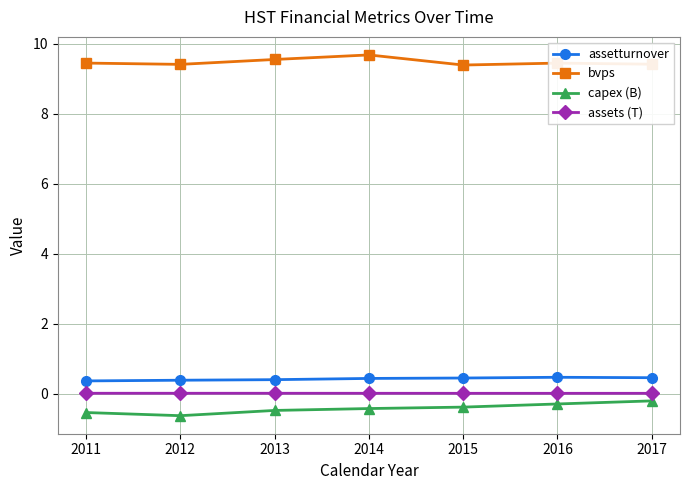

At 2013, list the series in order from smallest to largest.

capex (B), assets (T), assetturnover, bvps